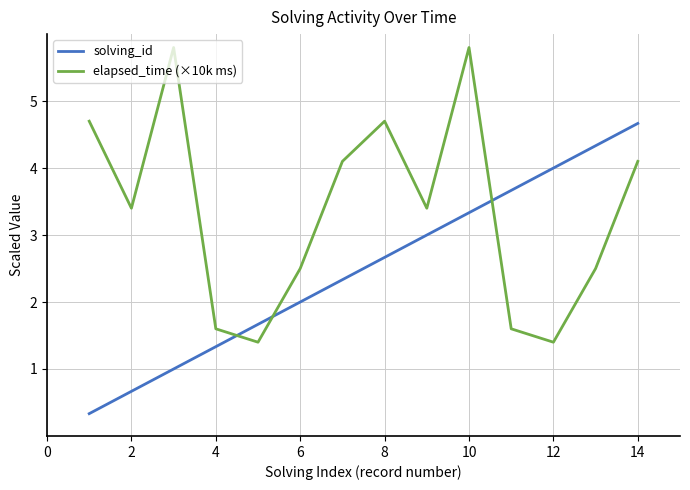

List the series in order of their overall mean, lowest first.

solving_id, elapsed_time (×10k ms)